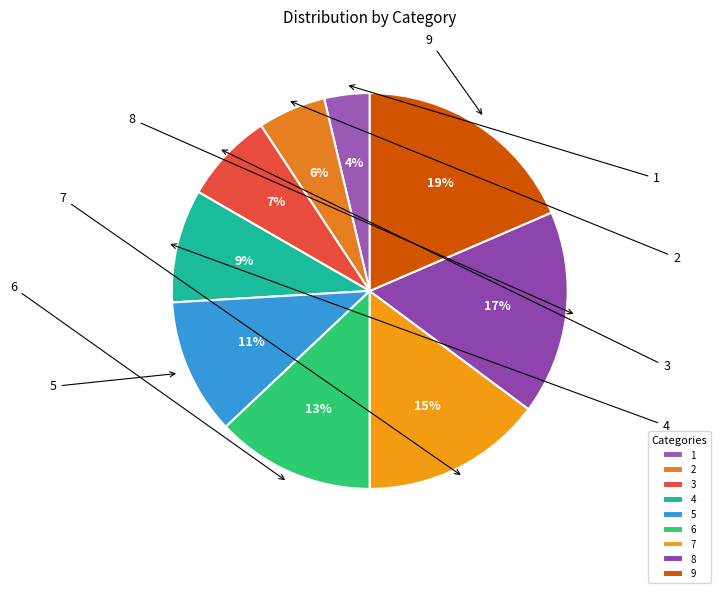

Is it true that 6 is 13% of the pie?

True